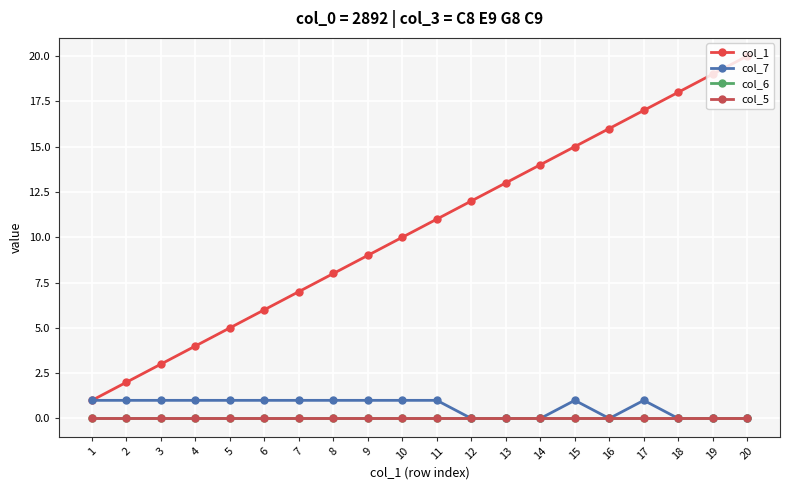

Does the chart have visible grid lines?

Yes